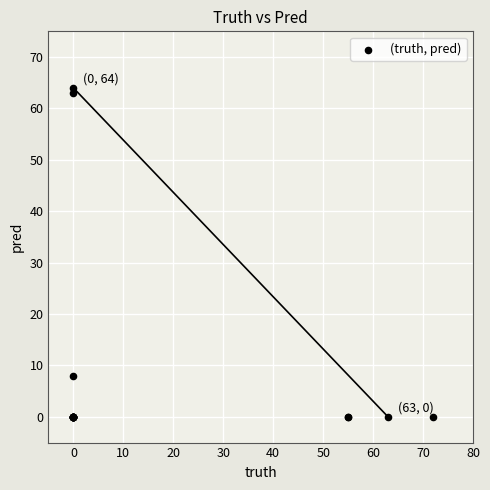

What Y value in the scatter plot is closest to 32?

8